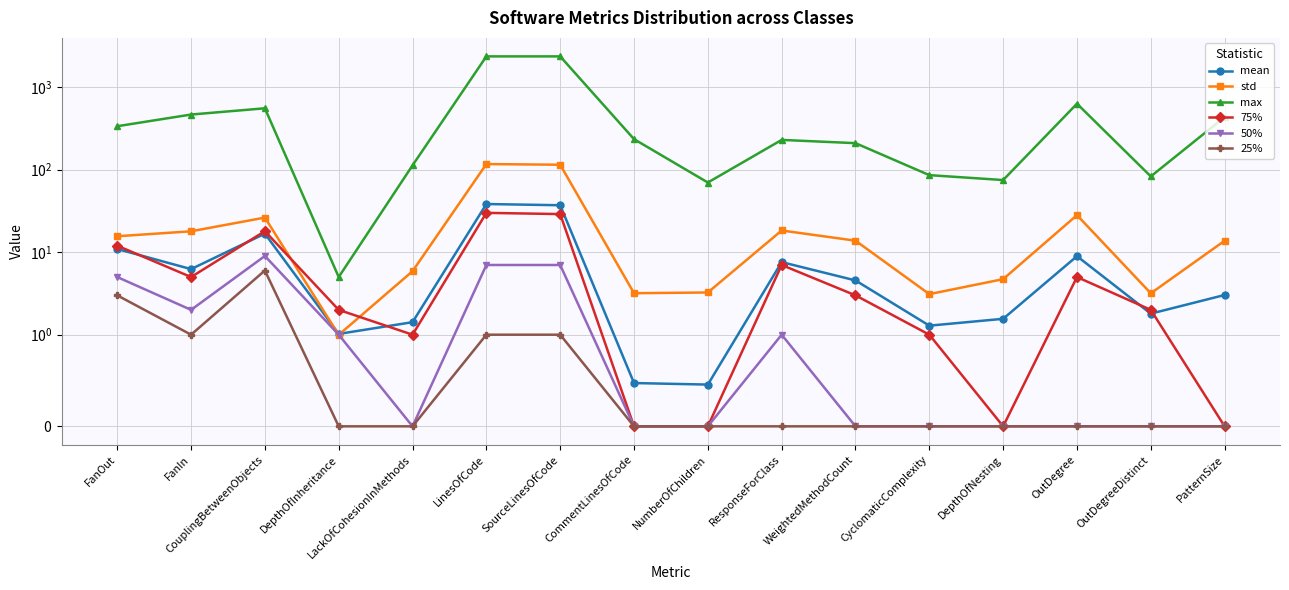

At which category does the chart reach its peak across all series?

LinesOfCode